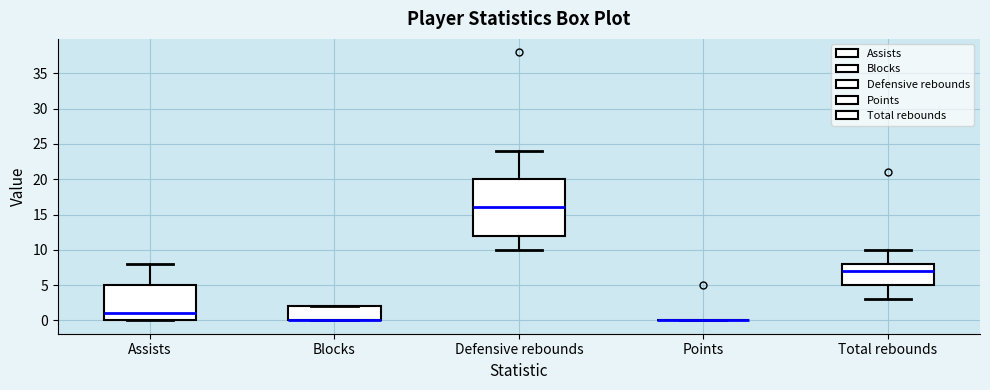

Which box is the tallest, from its lower edge to its upper edge?

Defensive rebounds